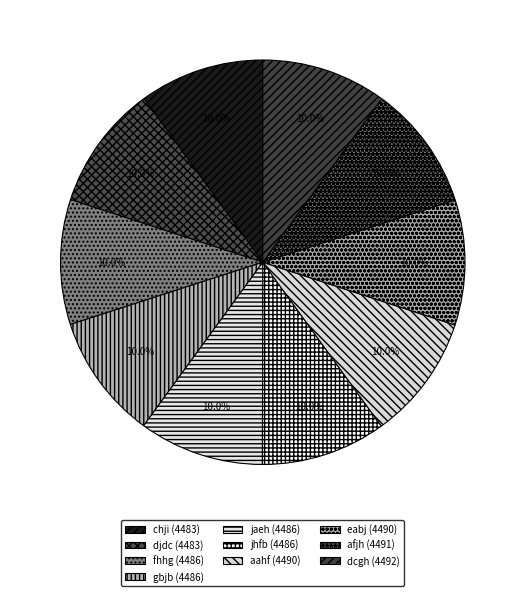

Do jaeh and aahf together represent more than half of the pie?

No